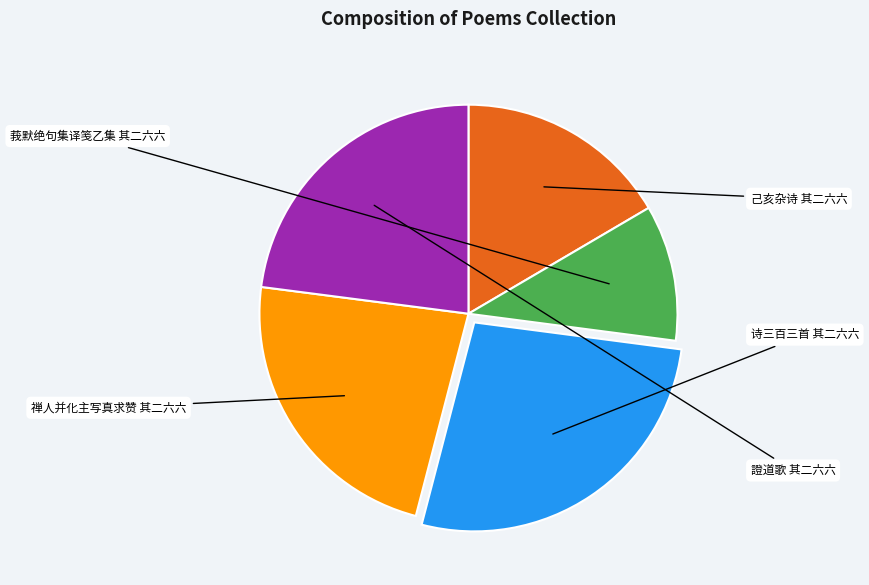

What is the change in value from 己亥杂诗 其二六六 to 诗三百三首 其二六六?

+460001